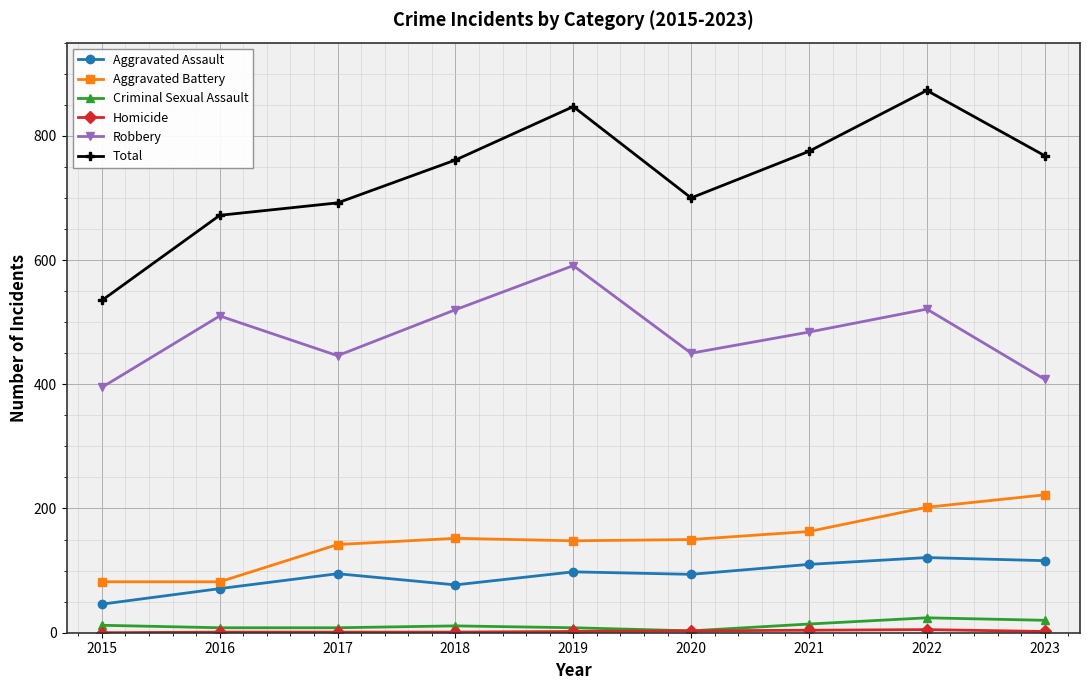

Which category has the lowest value in the Total series?

2015